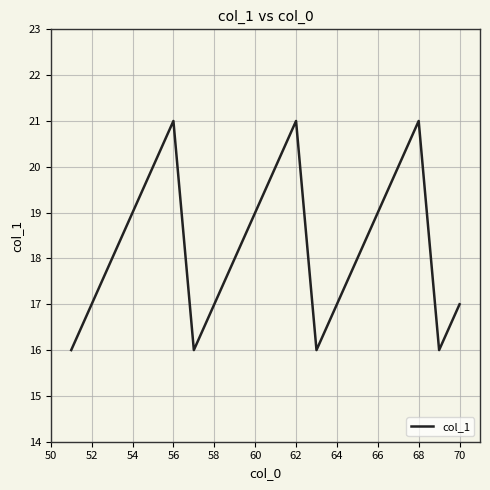

What is the maximum value shown in the chart?

21